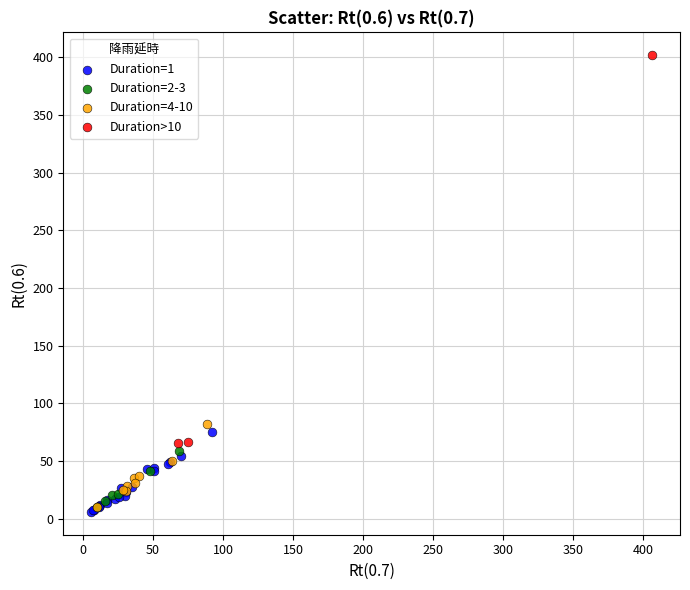

Which series contains the lowest Y value?

Duration=1